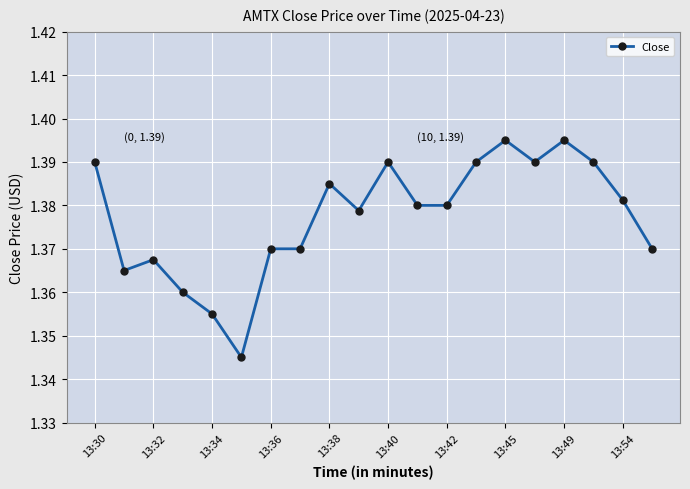

Count the values in the range 1 to 2.

20